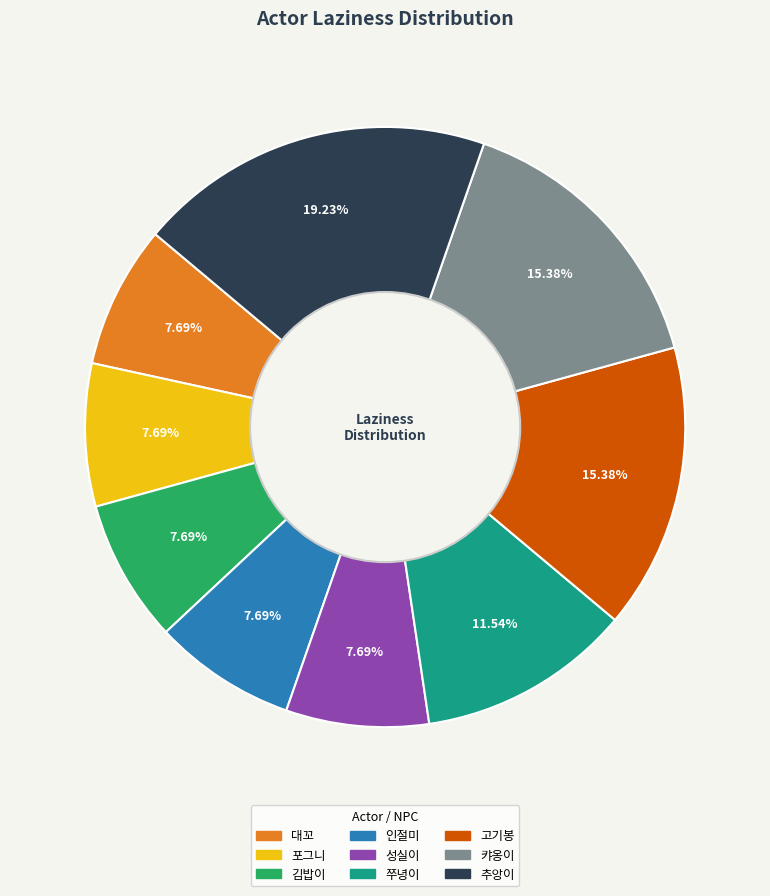

Do 대꼬 and 인절미 together represent more than half of the pie?

No